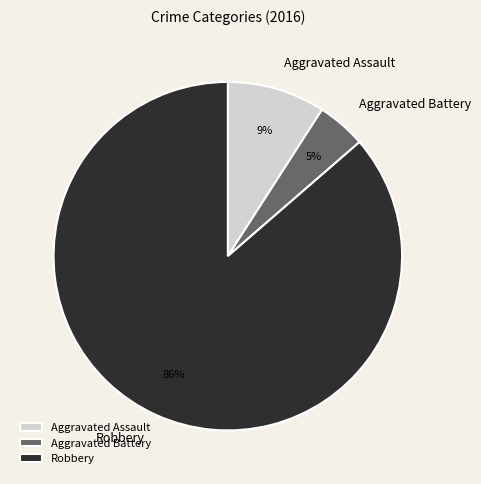

To the nearest percent, what is the combined percentage of Aggravated Assault and Robbery?

95%